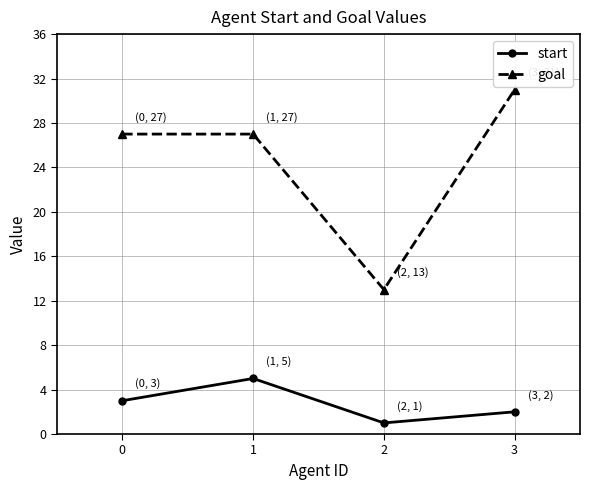

Rank the series at 2 from lowest to highest value.

start, goal